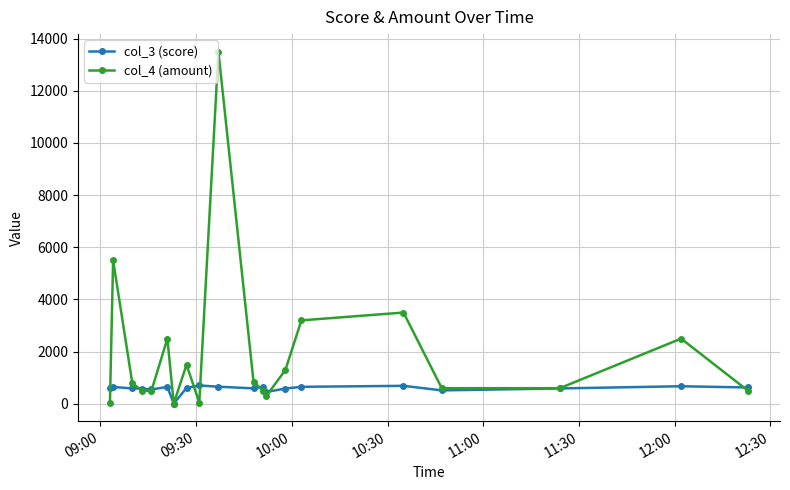

What is the value of the col_4 (amount) point at the 15th from the left?

3200